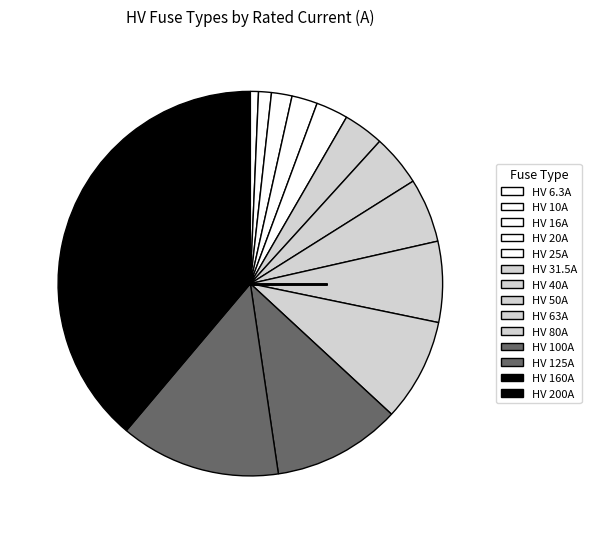

Is it true that HV 31.5A is 1% of the pie?

False